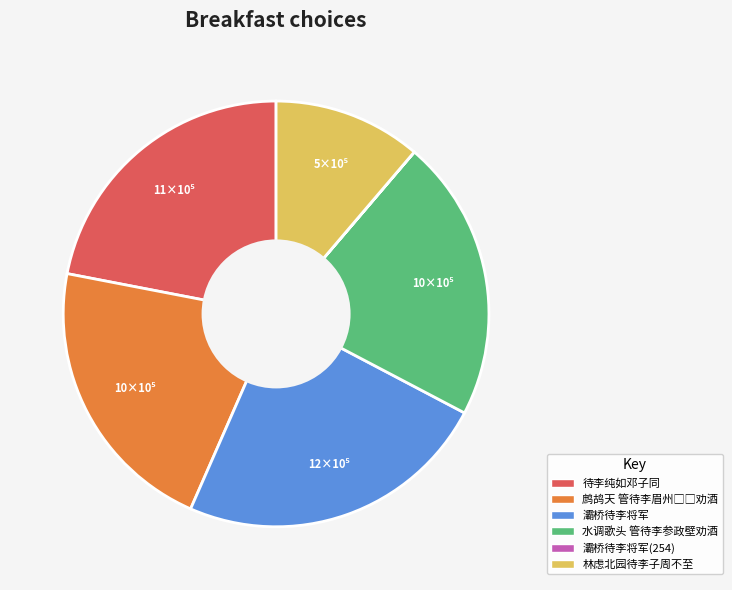

Is there any slice that represents more than half of the pie?

No